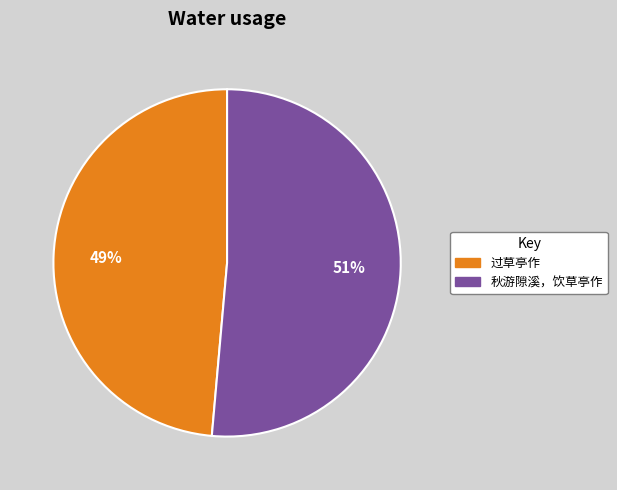

Which has a higher value, 过草亭作 or 秋游隙溪，饮草亭作?

秋游隙溪，饮草亭作